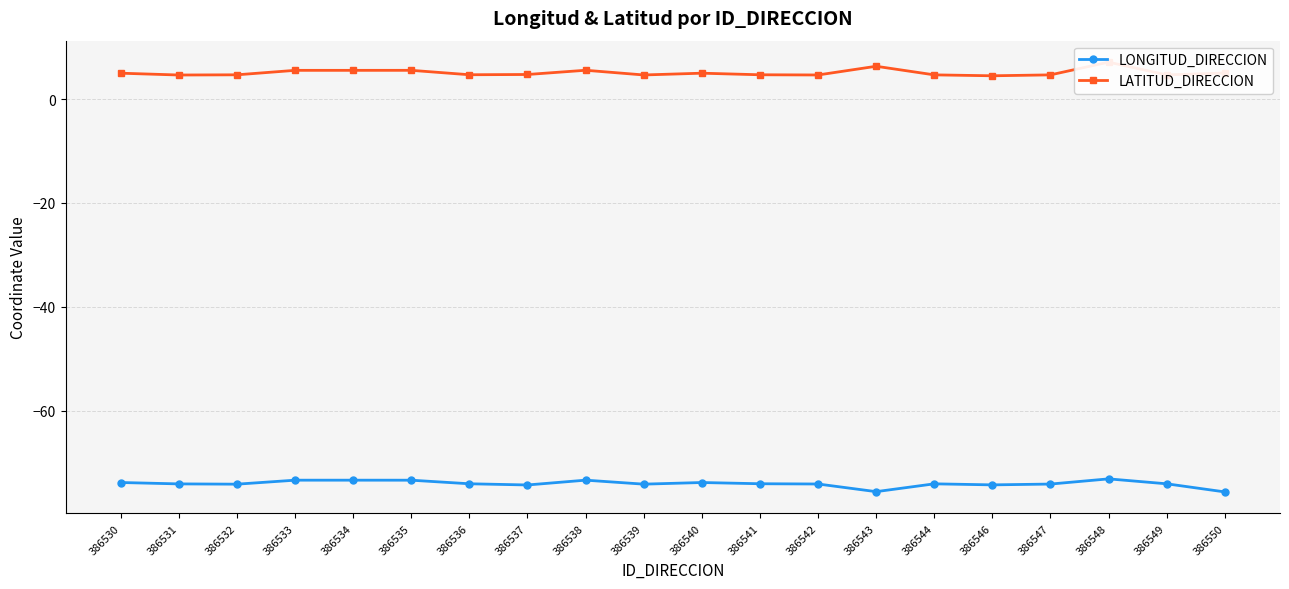

What is the smallest value displayed?

-75.6